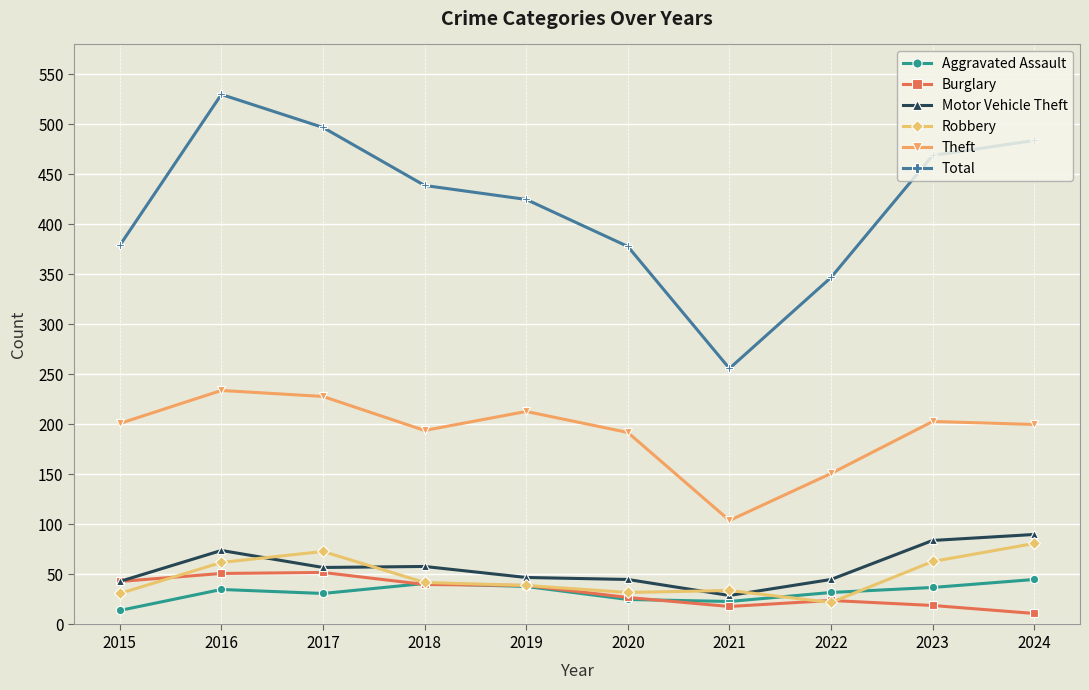

What is the average value of the Aggravated Assault series?

32